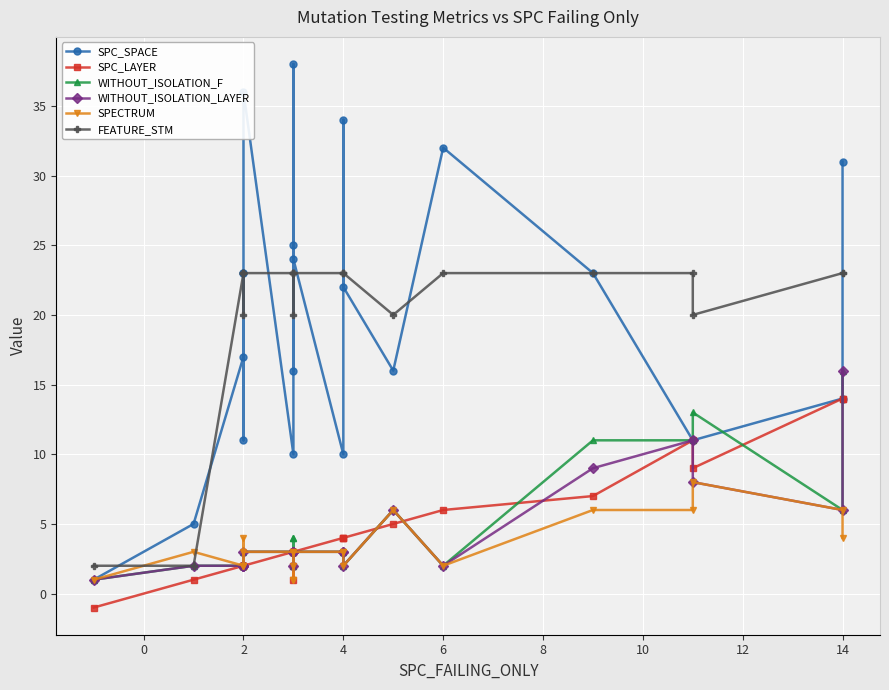

The WITHOUT_ISOLATION_F series shows 3 at 10. True or false?

False